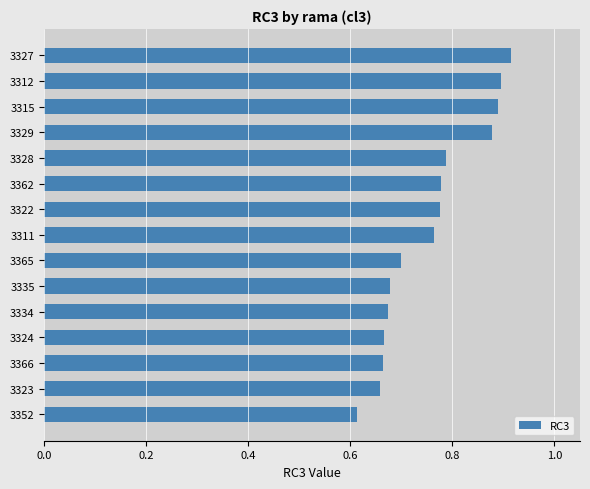

Is it true that the value at 3322 is 0.2?

False